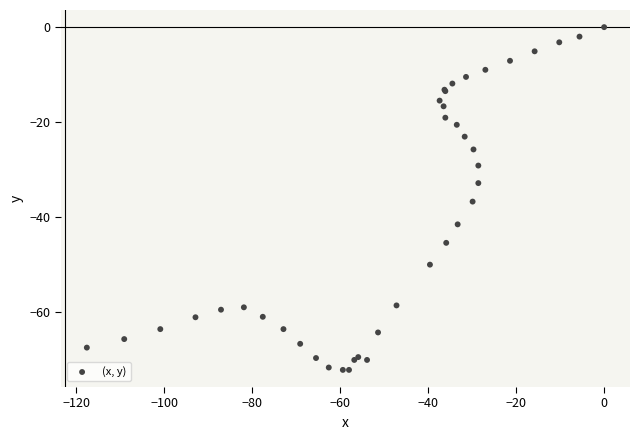

What Y value in the scatter plot is closest to -36?

-36.8